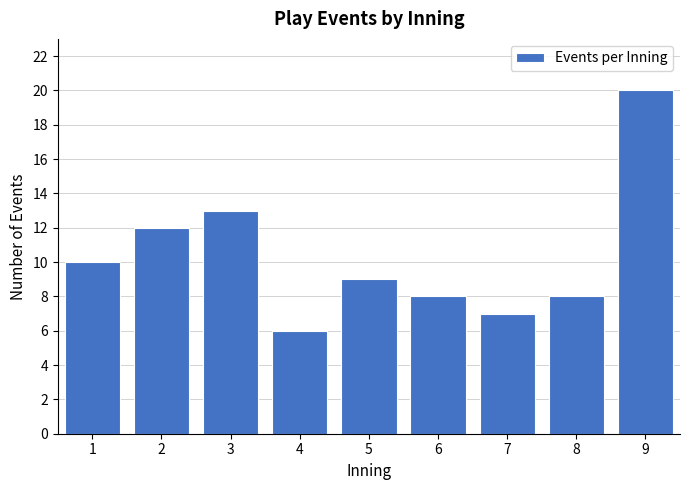

Reading right to left, what are all the values shown in this chart?

20	8	7	8	9	6	13	12	10